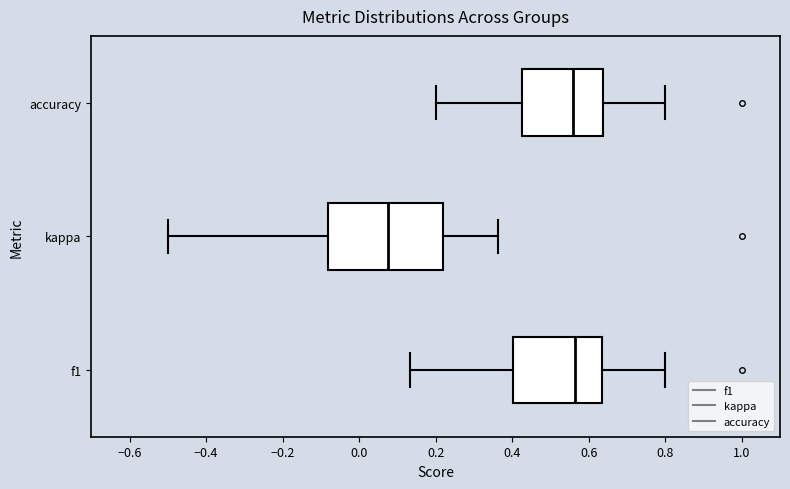

Reading bottom to top, transcribe this box plot: for each box, give where its median line is, the range the box spans, and where its two whiskers end, as read against the x-axis. The values are not printed on the chart, so give them approximately, as read against the axis.

f1: median 0.56, box 0.40 to 0.64, whiskers 0.14 to 0.80
kappa: median 0.08, box -0.08 to 0.22, whiskers -0.50 to 0.36
accuracy: median 0.56, box 0.42 to 0.64, whiskers 0.20 to 0.80